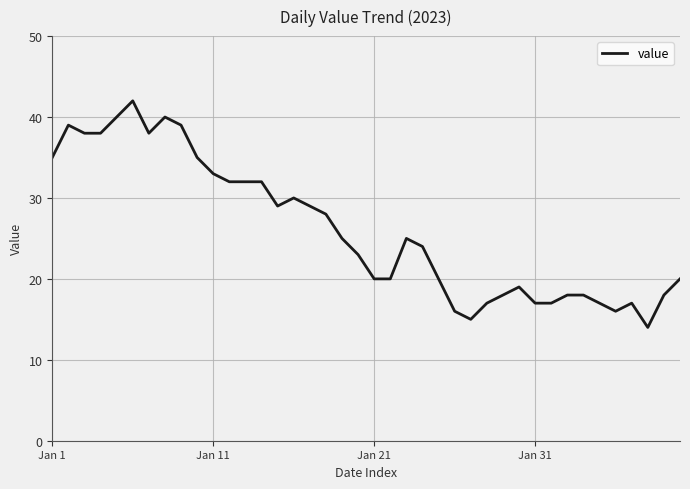

What is the average value?

26